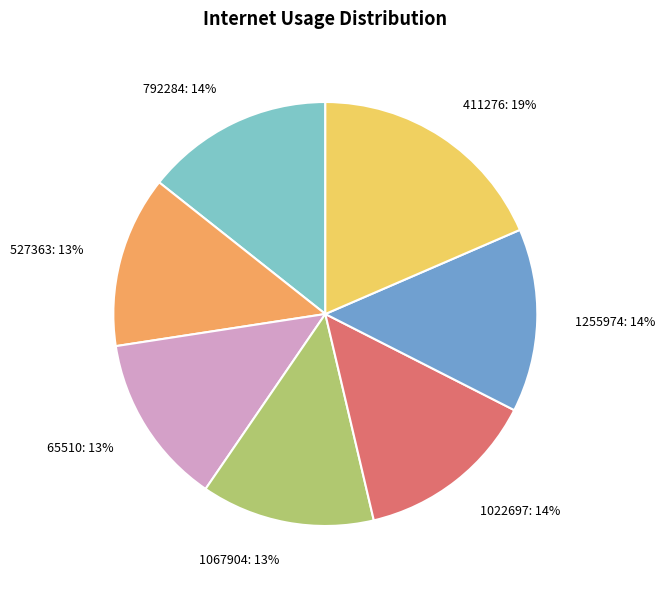

How many segments does this pie chart have?

7